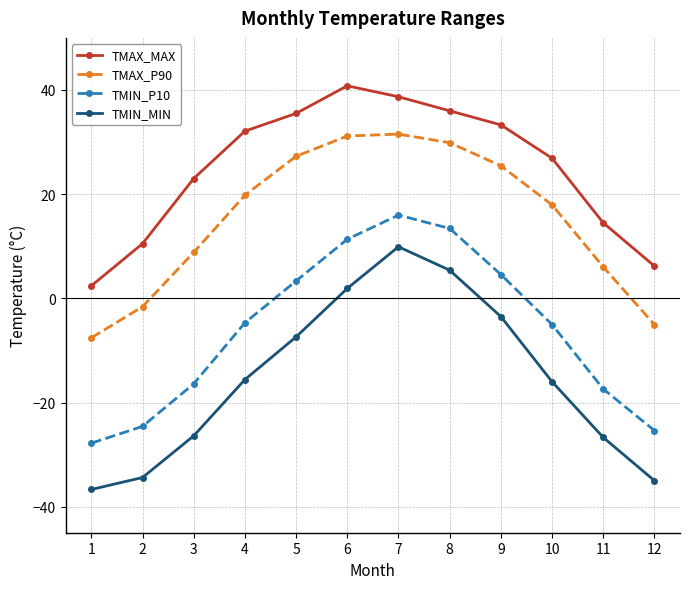

True or false: TMIN_MIN has a value of -26.4 at 3.

True